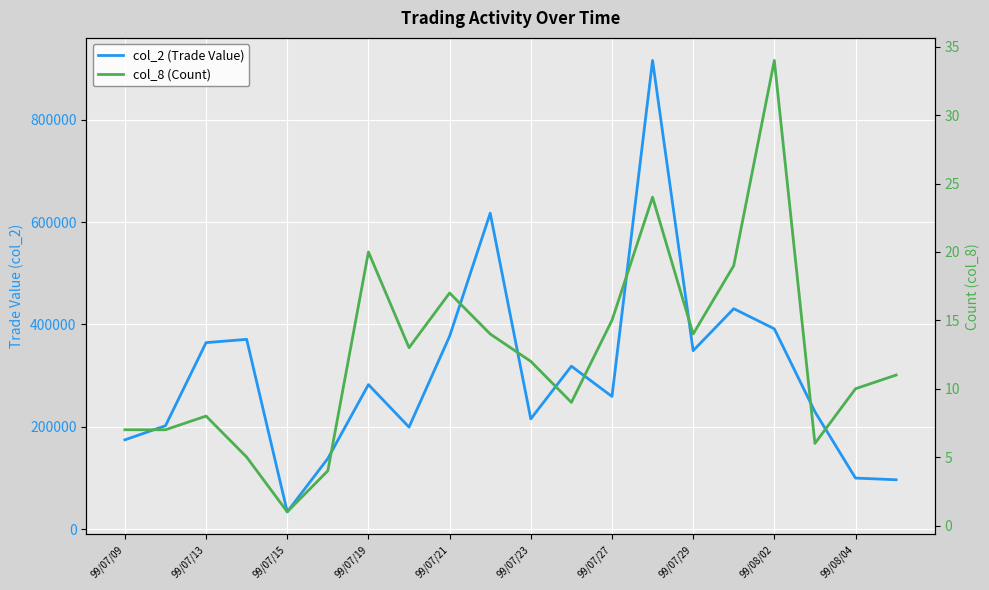

The col_2 (Trade Value) series shows 57506 at 99/07/19. True or false?

False